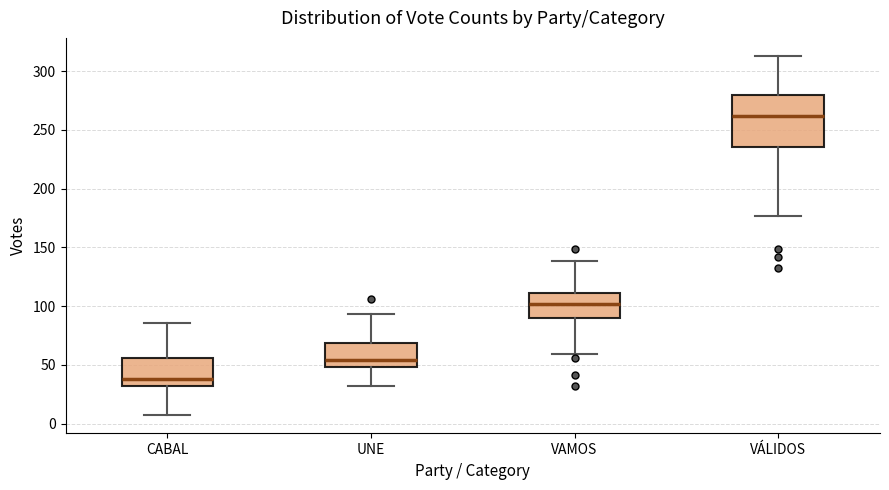

Reading left to right, read every box against the y-axis: the position of its median line, the range the box covers, and the ends of its whiskers. The values are not printed on the chart, so give them approximately, as read against the axis.

CABAL: median 40, box 30 to 55, whiskers 5 to 85
UNE: median 55, box 50 to 70, whiskers 30 to 95
VAMOS: median 100, box 90 to 110, whiskers 60 to 140
VÁLIDOS: median 260, box 235 to 280, whiskers 175 to 315